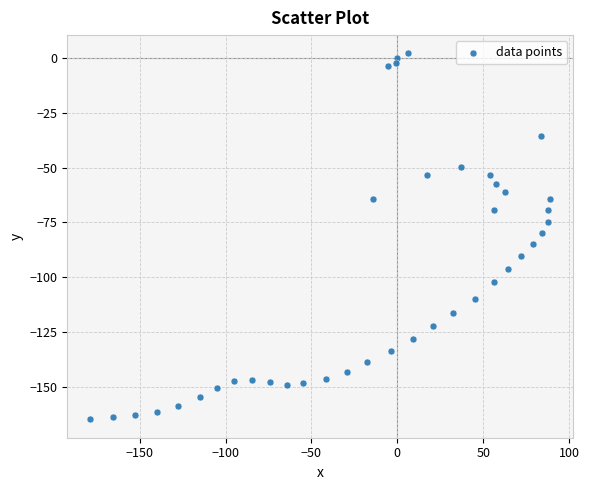

What is the range of Y values (max minus min)?

166.5